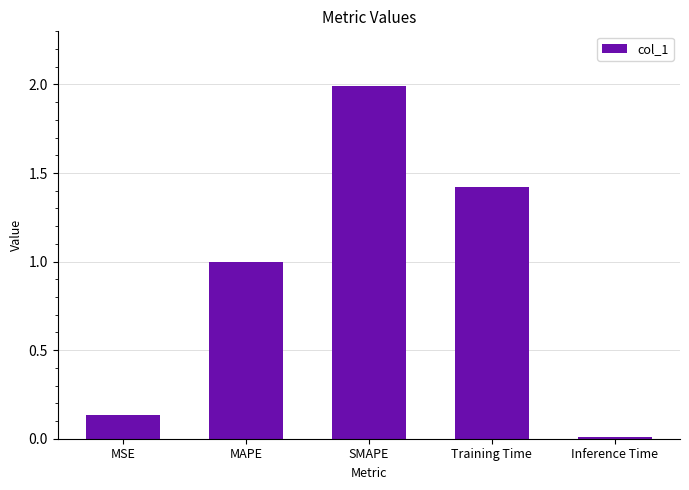

What is the average value?

0.9